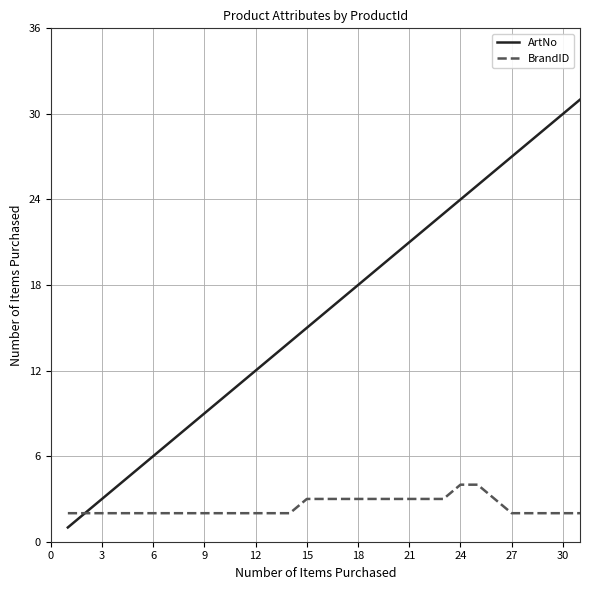

Which series has the largest range (max minus min)?

ArtNo